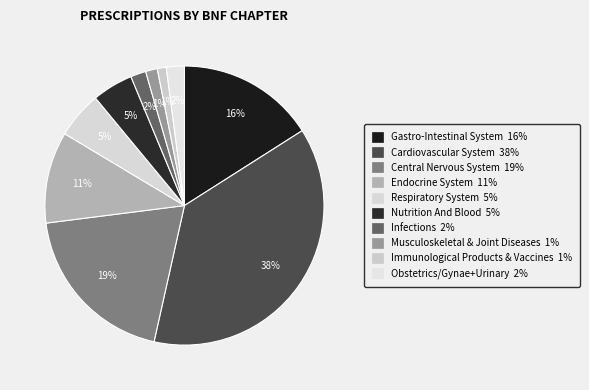

To the nearest percent, what percentage of the pie is Obstetrics/Gynae+Urinary?

2%